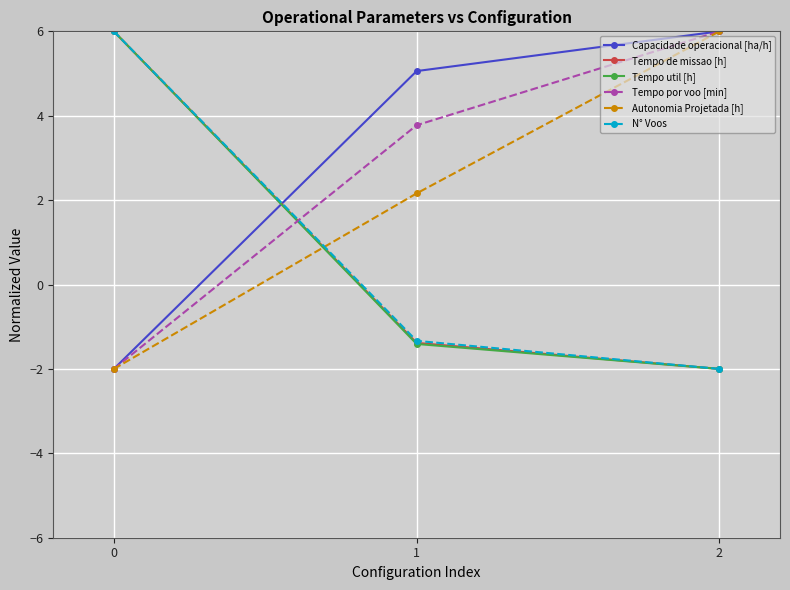

Reading right to left, extract all data points from this chart.

Capacidade operacional [ha/h]: 6.0	5.1	-2.0
Tempo de missao [h]: -2.0	-1.4	6.0
Tempo util [h]: -2.0	-1.4	6.0
Tempo por voo [min]: 6.0	3.8	-2.0
Autonomia Projetada [h]: 6.0	2.2	-2.0
N° Voos: -2.0	-1.3	6.0